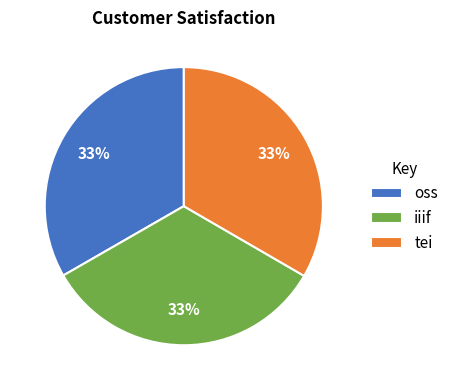

The oss slice represents 48% of the pie. True or false?

False